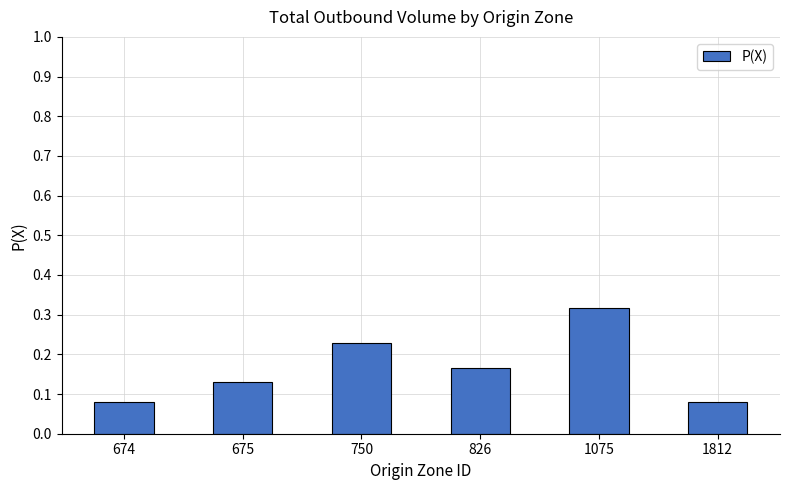

What is the sum of all values?

1.0